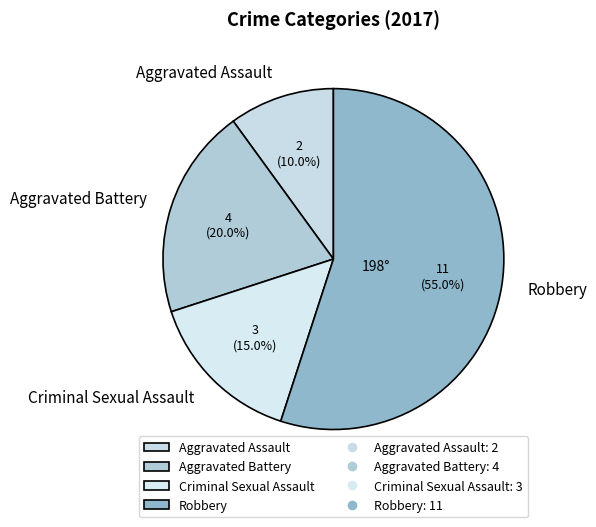

What percentage do Aggravated Assault and Criminal Sexual Assault together represent?

25.0%